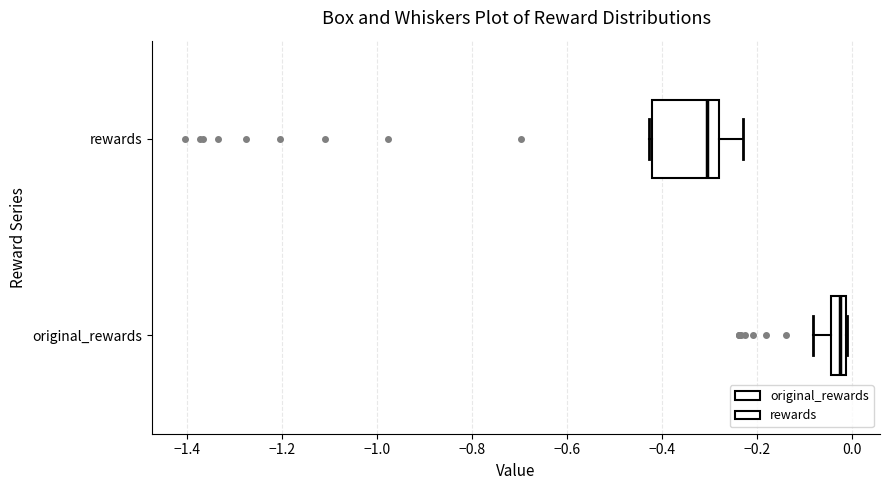

Which box's median line is the furthest to the left?

rewards